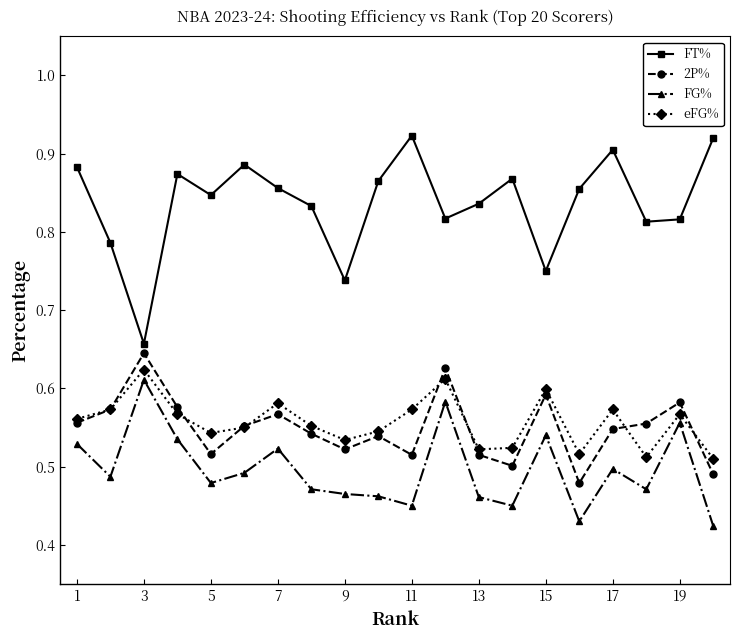

How many 2P% values are between 0 and 1?

20